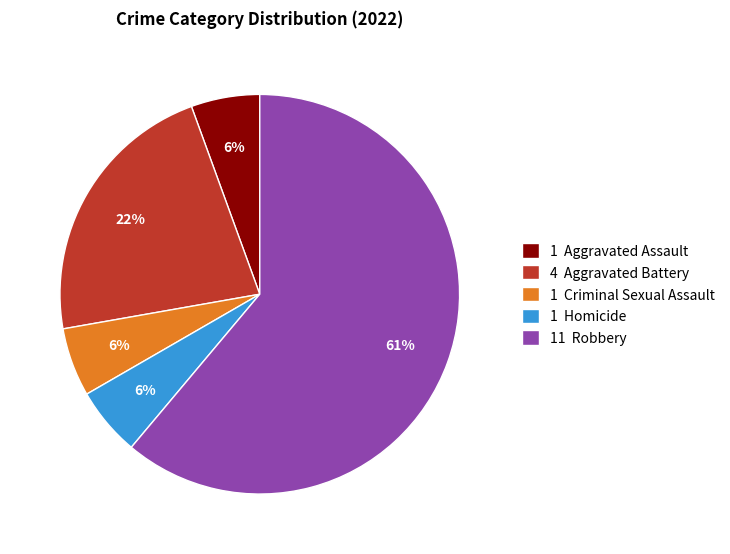

Which has a higher value, 11 Robbery or 1 Aggravated Assault?

11 Robbery